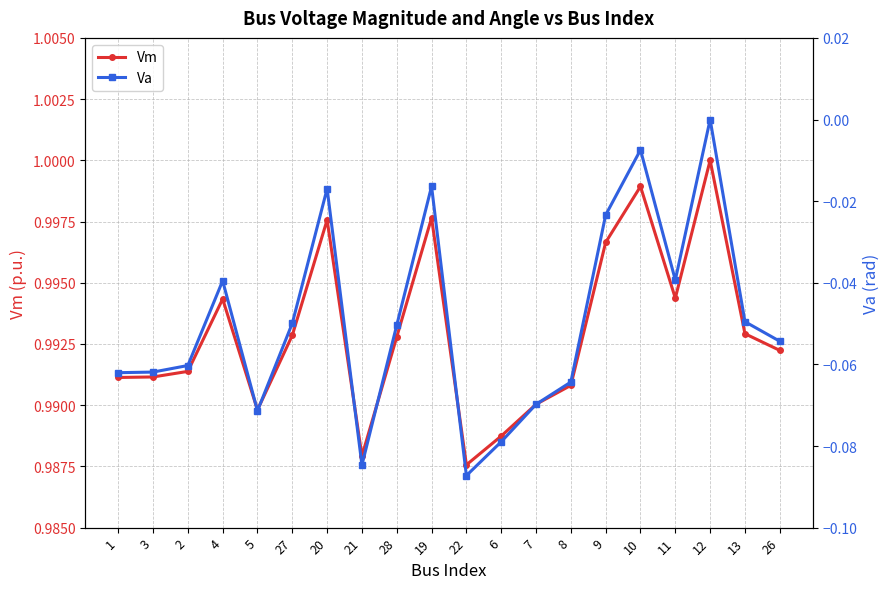

How many interior local valleys does the Va series have?

4